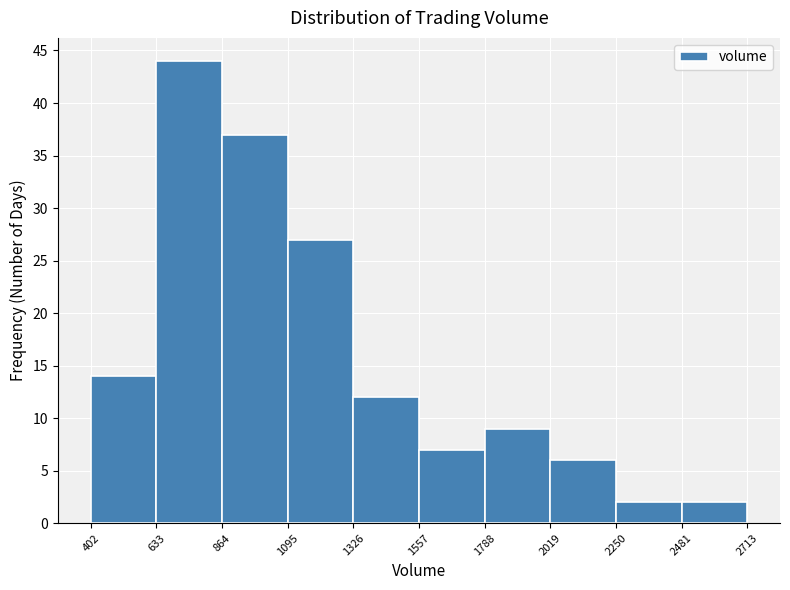

What is the height of the bar covering 2481 to 2713 on the x-axis? The values are not printed on the chart, so give them approximately, as read against the axis.

2